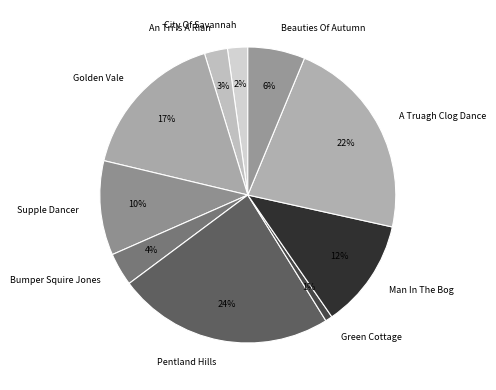

To the nearest percent, what is the difference between the largest and smallest slice percentages?

23%